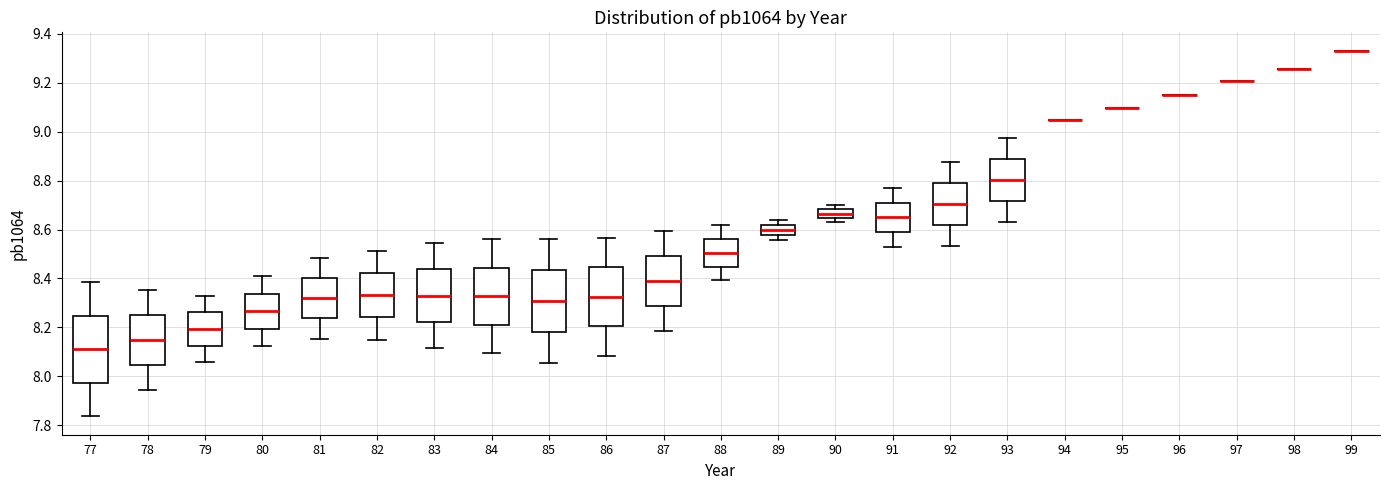

Reading left to right, transcribe this box plot: for each box, give where its median line is, the range the box spans, and where its two whiskers end, as read against the y-axis. The values are not printed on the chart, so give them approximately, as read against the axis.

77: median 8.12, box 7.98 to 8.24, whiskers 7.84 to 8.38
78: median 8.14, box 8.04 to 8.26, whiskers 7.94 to 8.36
79: median 8.20, box 8.12 to 8.26, whiskers 8.06 to 8.32
80: median 8.26, box 8.20 to 8.34, whiskers 8.12 to 8.40
81: median 8.32, box 8.24 to 8.40, whiskers 8.16 to 8.48
82: median 8.34, box 8.24 to 8.42, whiskers 8.14 to 8.52
83: median 8.32, box 8.22 to 8.44, whiskers 8.12 to 8.54
84: median 8.32, box 8.22 to 8.44, whiskers 8.10 to 8.56
85: median 8.30, box 8.18 to 8.44, whiskers 8.06 to 8.56
86: median 8.32, box 8.20 to 8.44, whiskers 8.08 to 8.56
87: median 8.38, box 8.28 to 8.50, whiskers 8.18 to 8.60
88: median 8.50, box 8.44 to 8.56, whiskers 8.40 to 8.62
89: median 8.60, box 8.58 to 8.62, whiskers 8.56 to 8.64
90: median 8.66, box 8.64 to 8.68, whiskers 8.64 (below the box's lower edge) to 8.70
91: median 8.64, box 8.58 to 8.72, whiskers 8.52 to 8.78
92: median 8.70, box 8.62 to 8.80, whiskers 8.54 to 8.88
93: median 8.80, box 8.72 to 8.88, whiskers 8.64 to 8.98
94: box collapsed to a line at 9.04, whiskers 9.04 to 9.04
95: box collapsed to a line at 9.10, whiskers 9.10 to 9.10
96: box collapsed to a line at 9.14, whiskers 9.14 to 9.14
97: box collapsed to a line at 9.20, whiskers 9.20 to 9.20
98: box collapsed to a line at 9.26, whiskers 9.26 to 9.26
99: box collapsed to a line at 9.34, whiskers 9.34 to 9.34